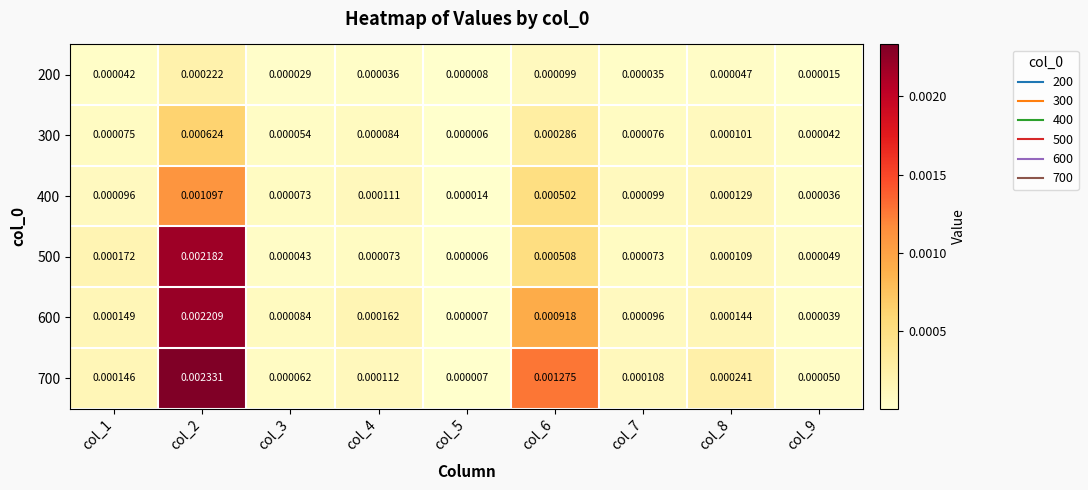

How many categories are shown in the chart?

9